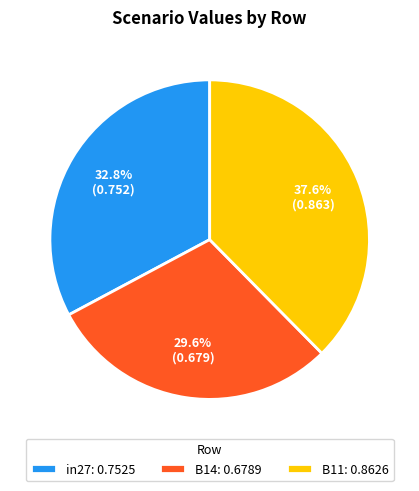

How much of the chart is everything except in27?

67.2%